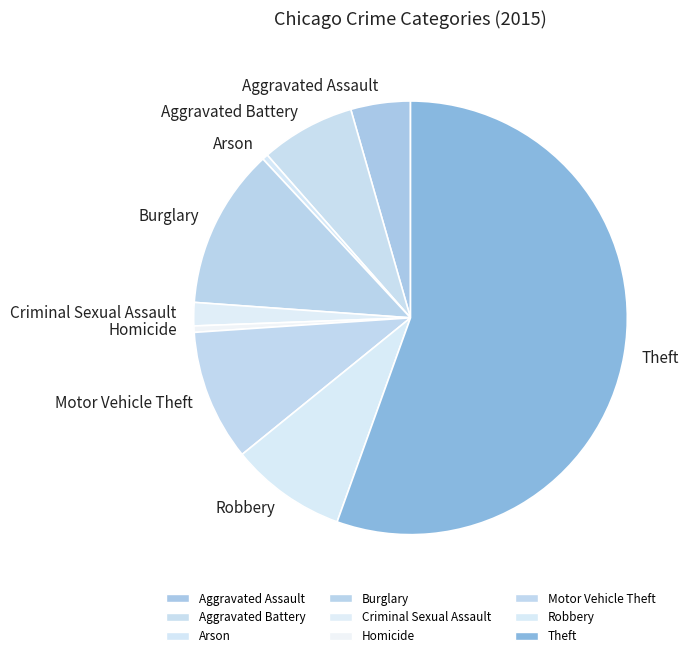

Is it true that Arson is 7% of the pie?

False